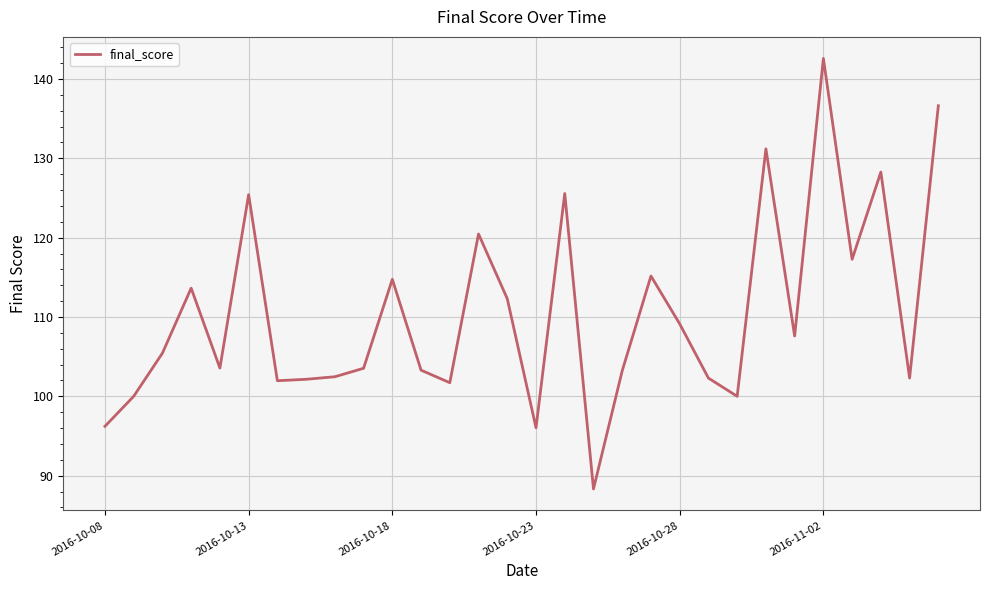

What is the greatest value displayed?

142.6